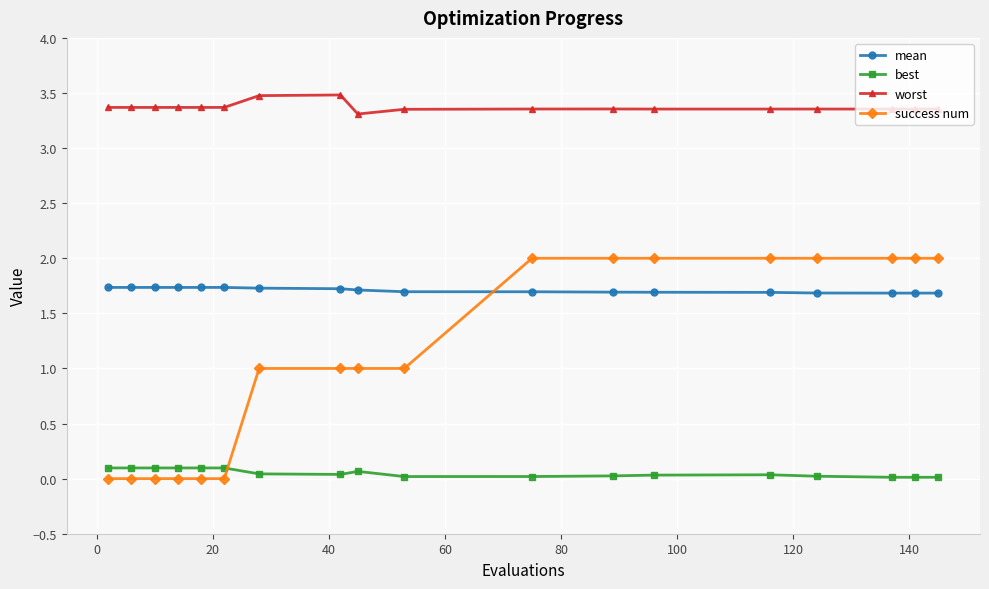

Count the number of categories in the chart.

18